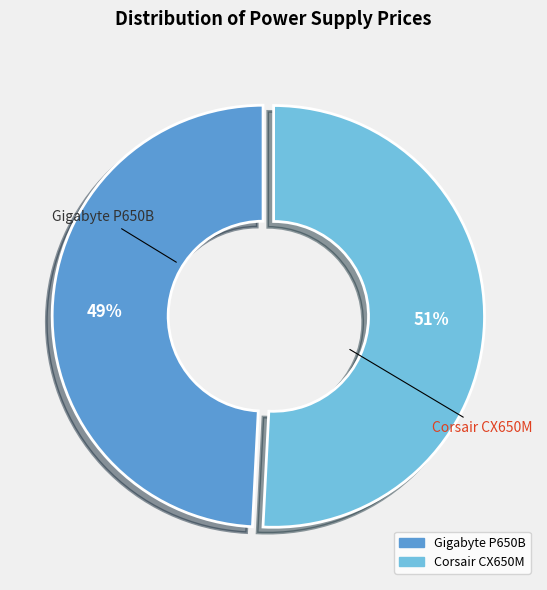

Approximately how many times larger is the value at Gigabyte P650B compared to Corsair CX650M?

1.0